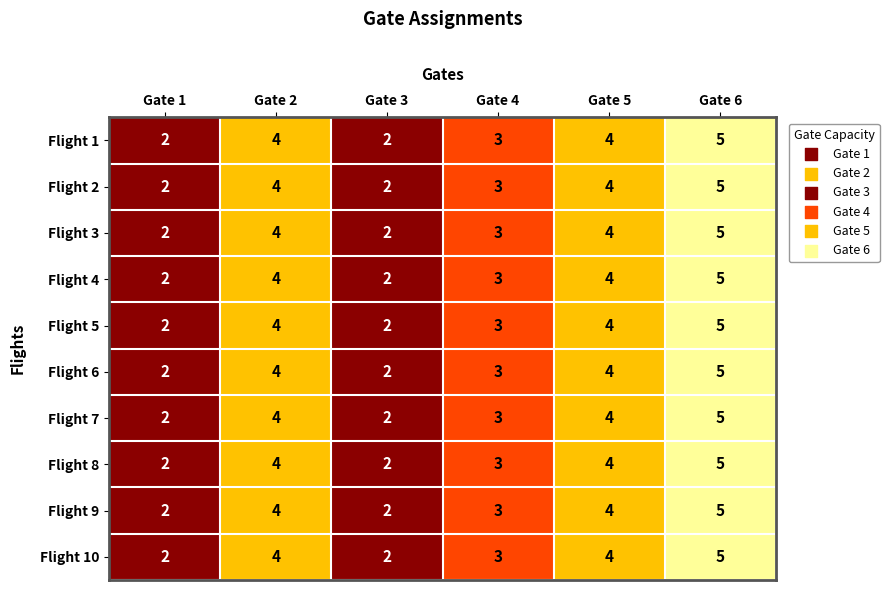

True or false: Flight 7 has a value of 4 at Gate 2.

True